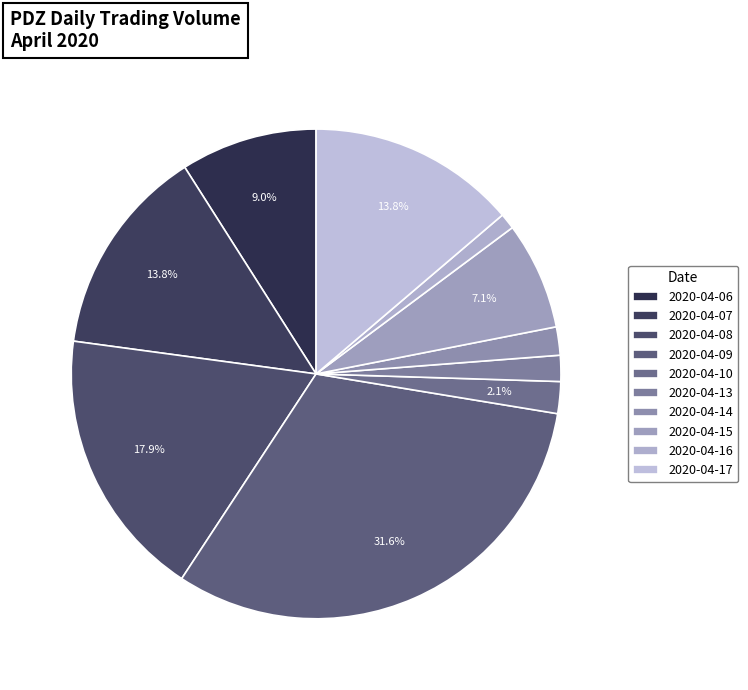

To the nearest percent, what percentage of the pie is 2020-04-14?

2%